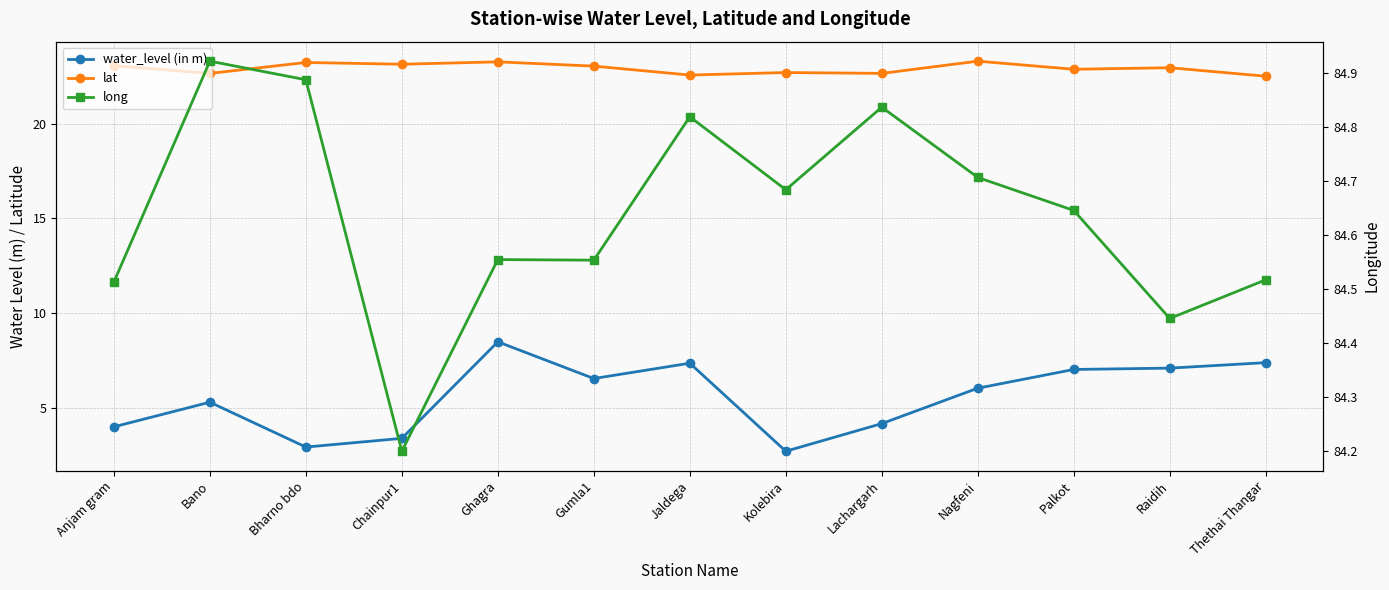

What is the maximum value for water_level (in m)?

8.5